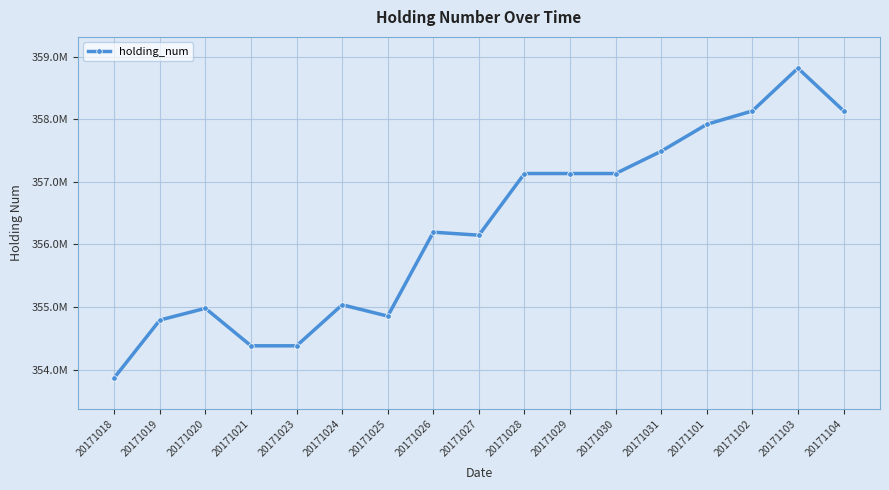

What is the minimum value shown in the chart?

353870000